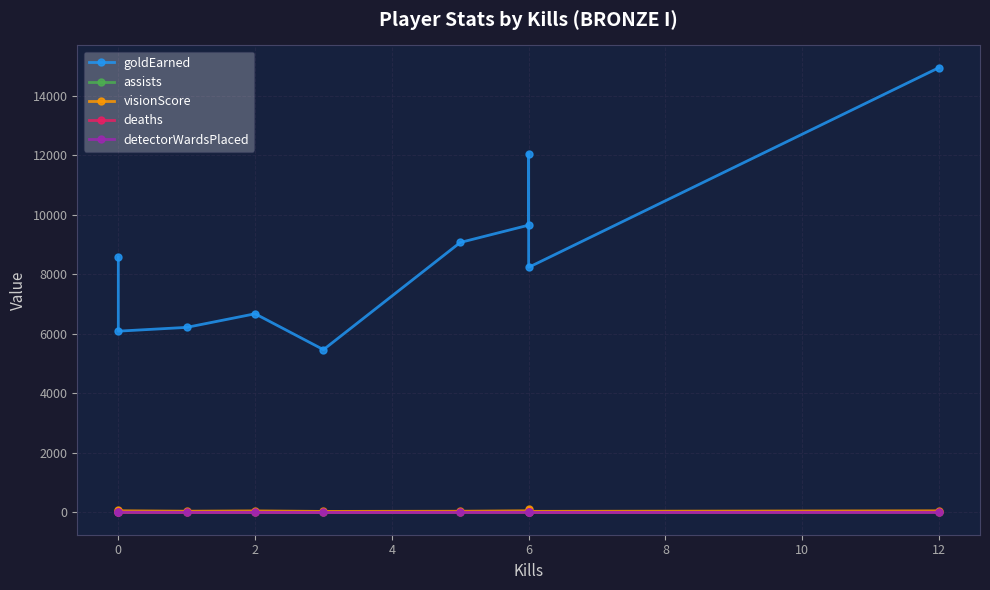

How many values in deaths are above zero?

9